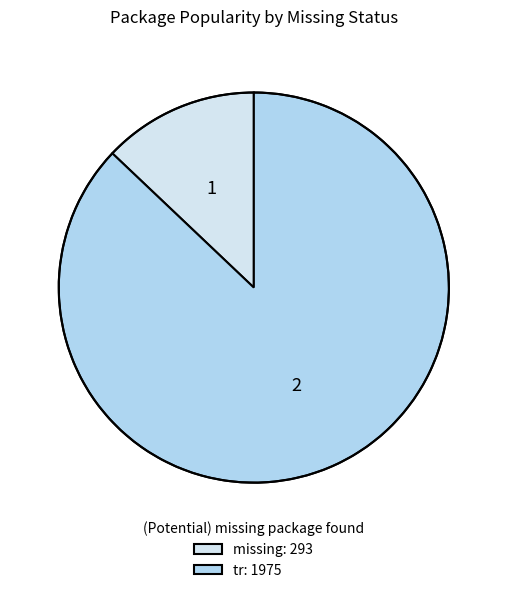

How many segments does this pie chart have?

2